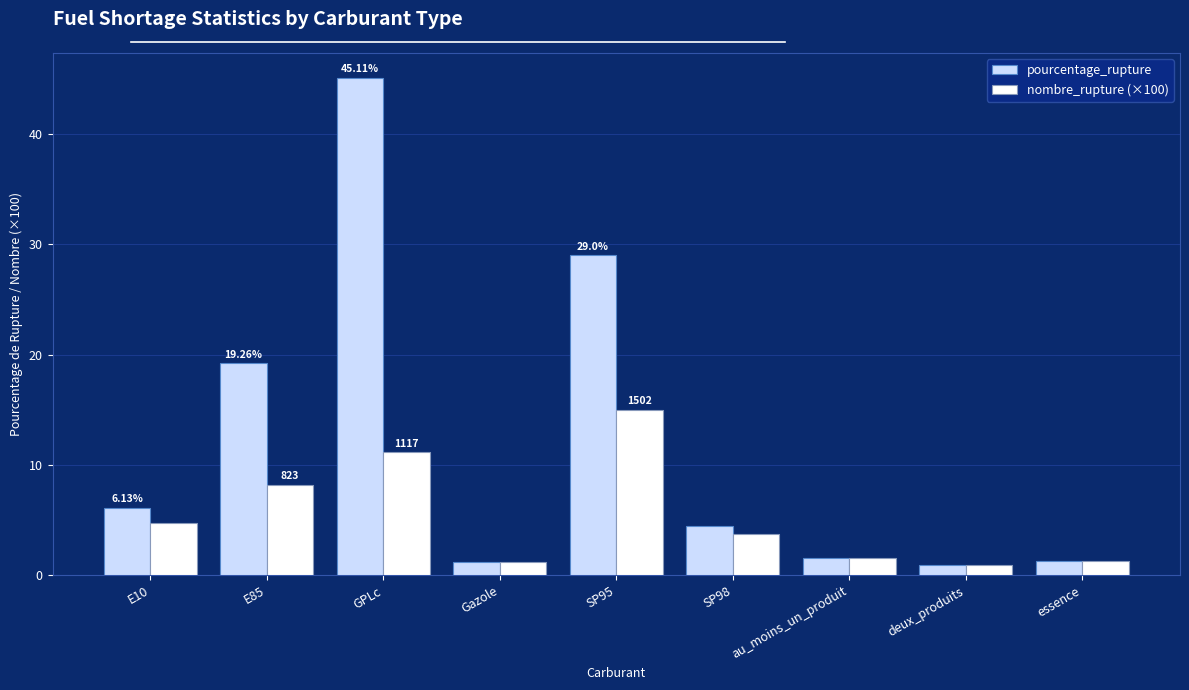

Read the pourcentage_rupture value at SP98.

4.5